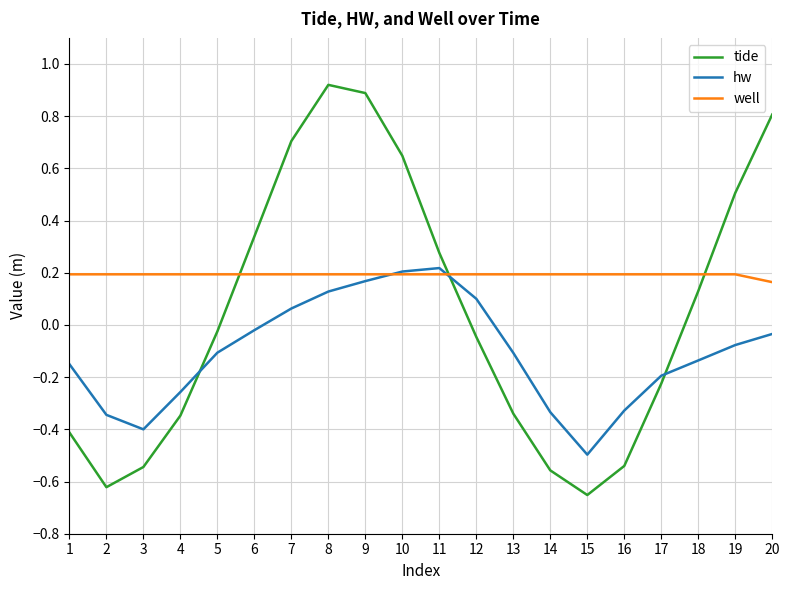

At which label does hw reach its minimum?

15